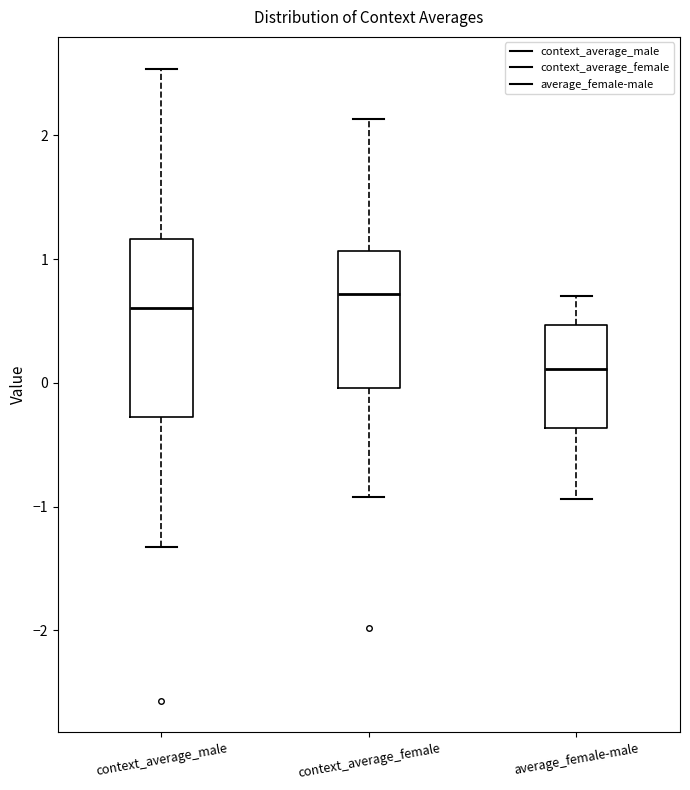

Reading left to right, read every box against the y-axis: the position of its median line, the range the box covers, and the ends of its whiskers. The values are not printed on the chart, so give them approximately, as read against the axis.

context_average_male: median 0.6, box -0.3 to 1.2, whiskers -1.3 to 2.5
context_average_female: median 0.7, box 0.0 to 1.1, whiskers -0.9 to 2.1
average_female-male: median 0.1, box -0.4 to 0.5, whiskers -0.9 to 0.7